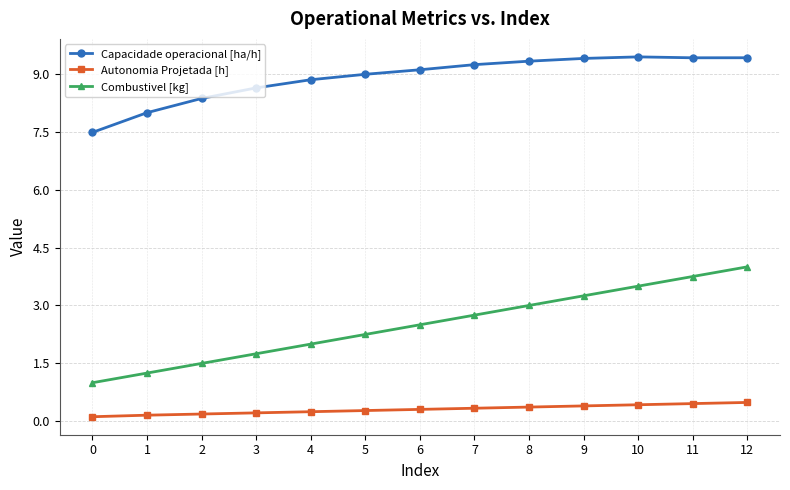

True or false: Combustivel [kg] and Capacidade operacional [ha/h] intersect in this chart.

False